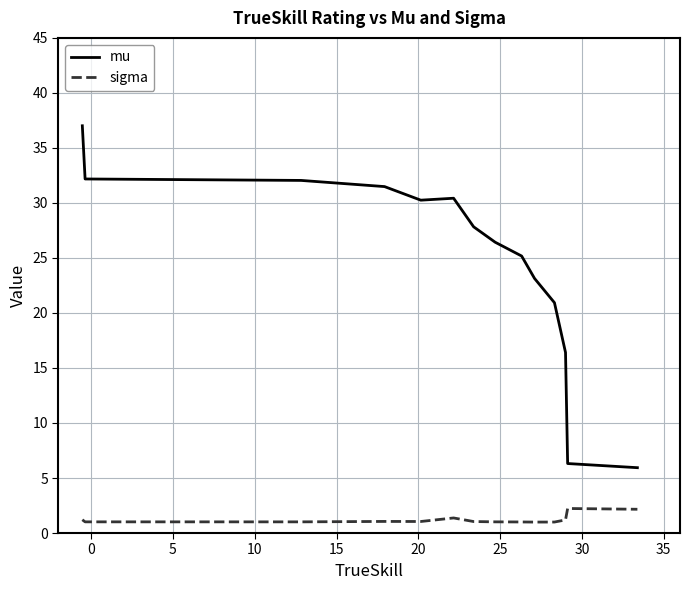

True or false: mu and sigma cross at least once.

False